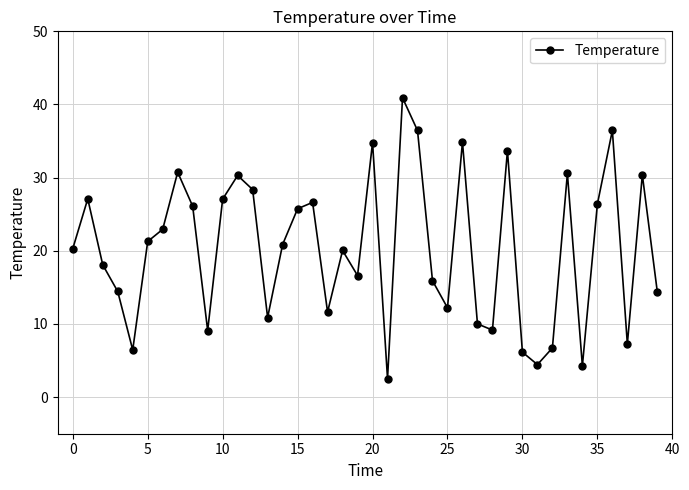

What is the maximum value shown in the chart?

40.9